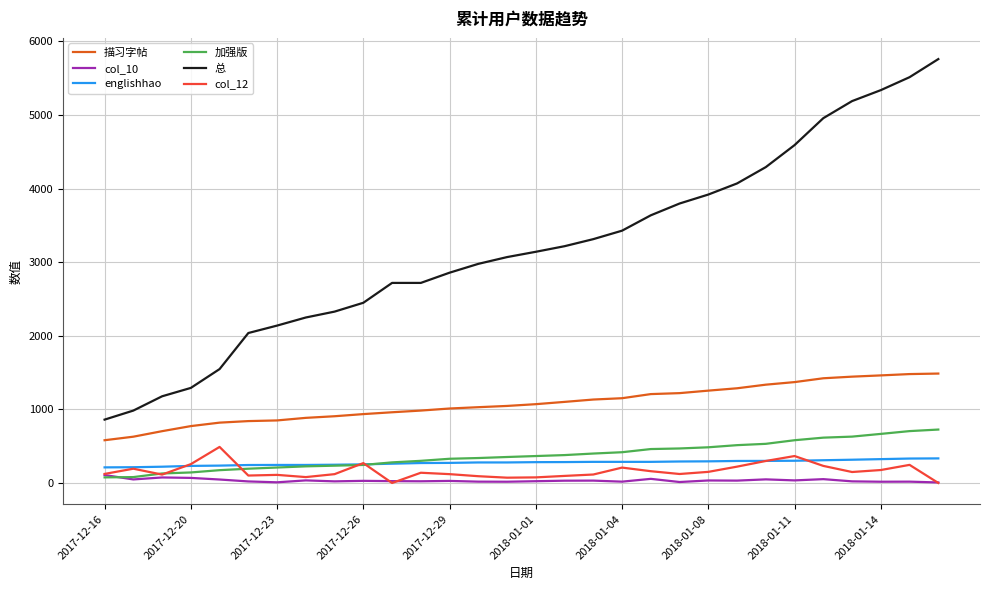

What is the difference between the second highest and minimum values in the 总 series?

4654